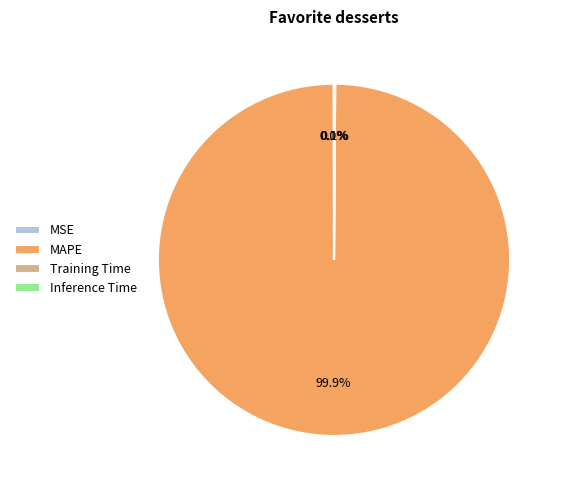

What is the largest slice in the pie chart?

MAPE